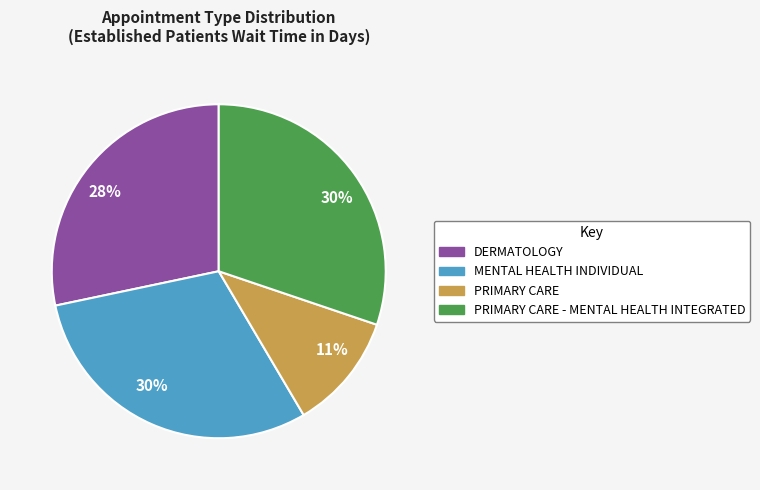

What is the ratio of the value at PRIMARY CARE to the value at PRIMARY CARE - MENTAL HEALTH INTEGRATED?

0.4